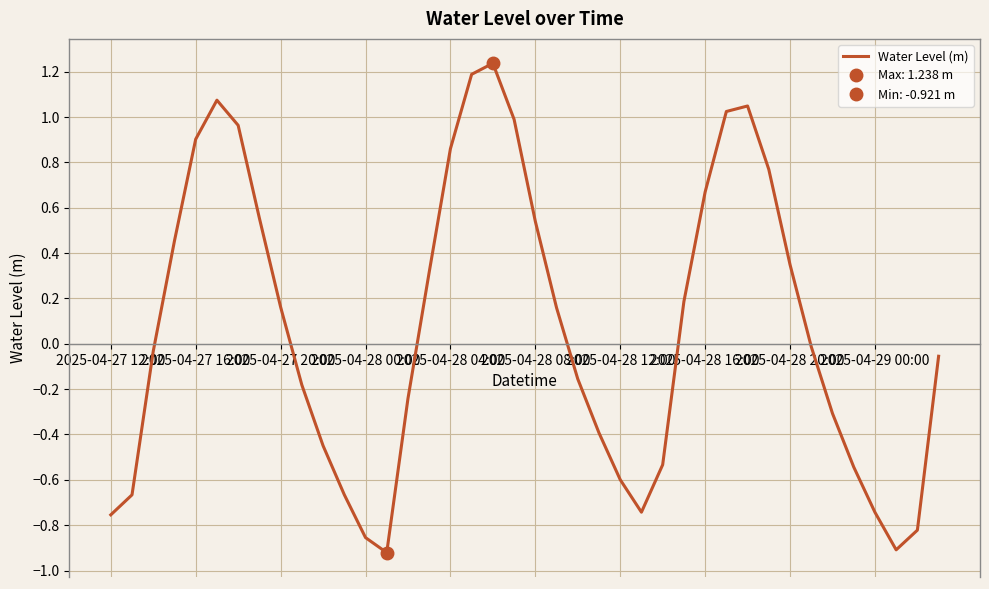

Which category has the highest value across all series?

18